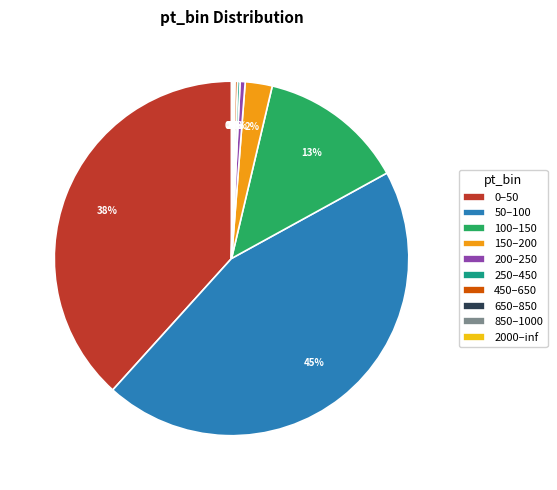

Do 50–100 and 0–50 together represent more than half of the pie?

Yes